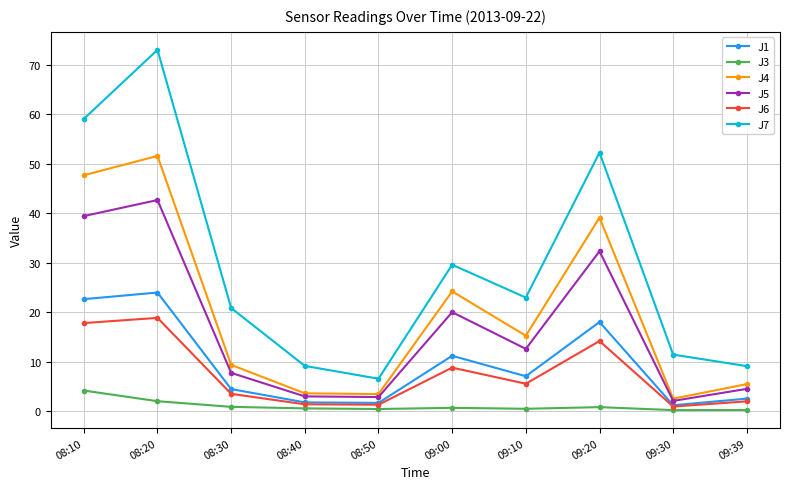

At which category is the sum across all series the highest?

08:20